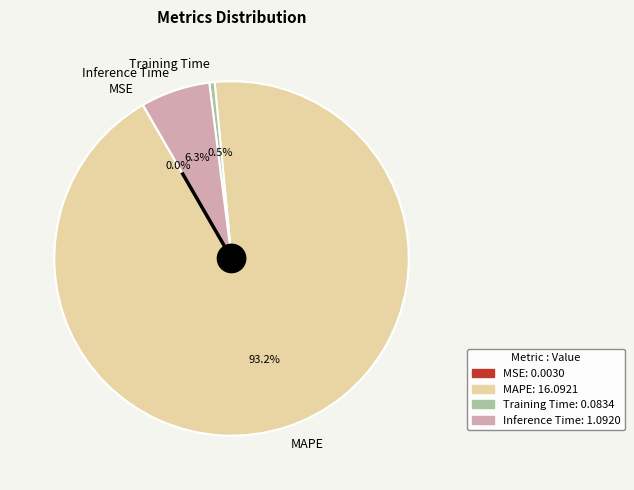

Which category has the biggest portion of the pie?

MAPE